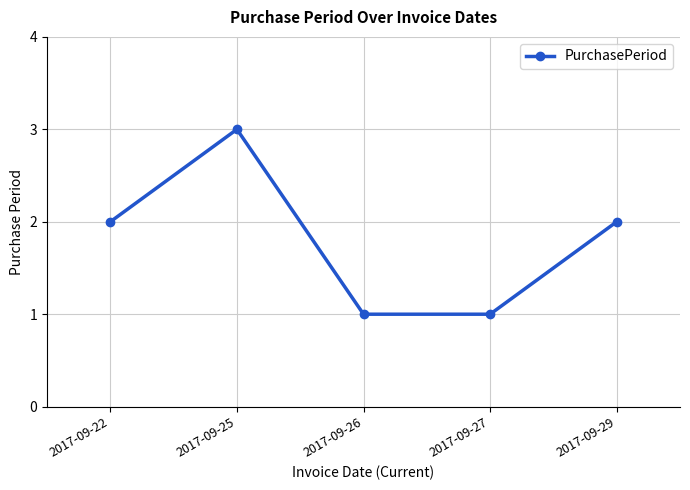

Where is the first local maximum?

2017-09-25